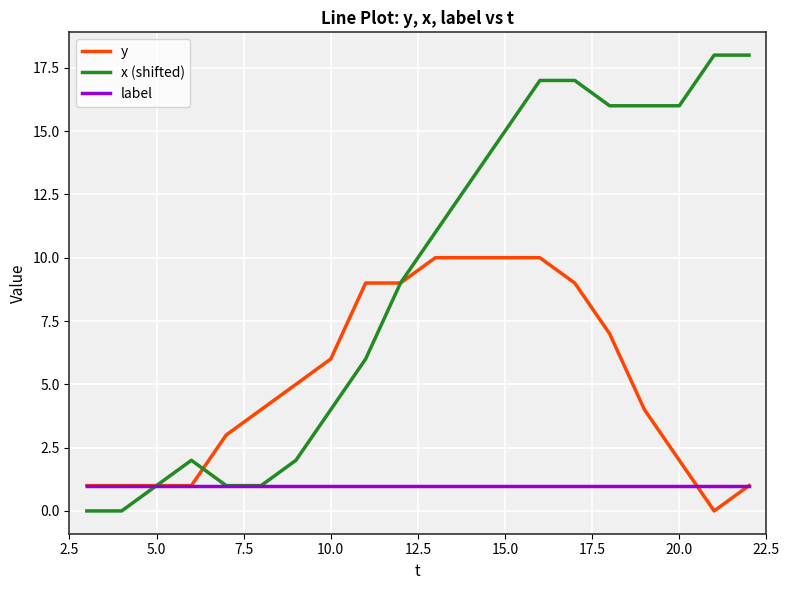

True or false: y and x (shifted) intersect in this chart.

True